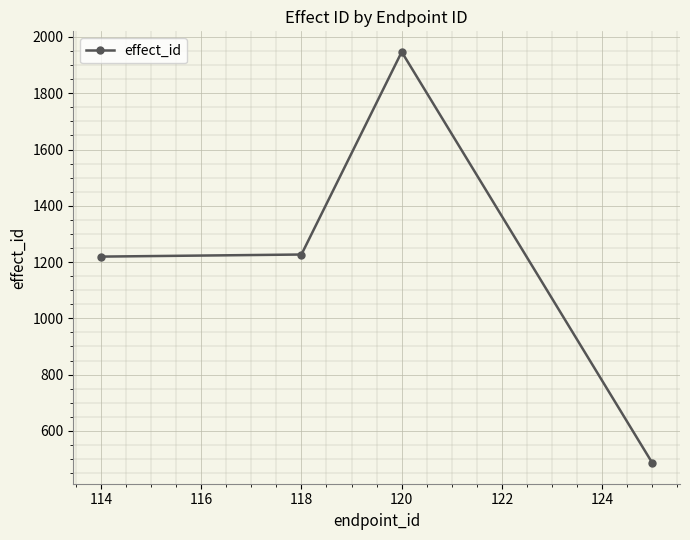

True or false: there are more than 0 points higher than both neighbors.

True